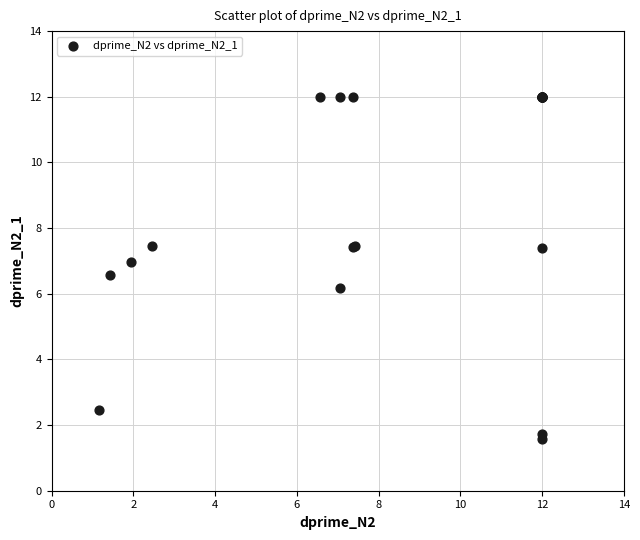

What Y value in the scatter plot is closest to 6?

6.2